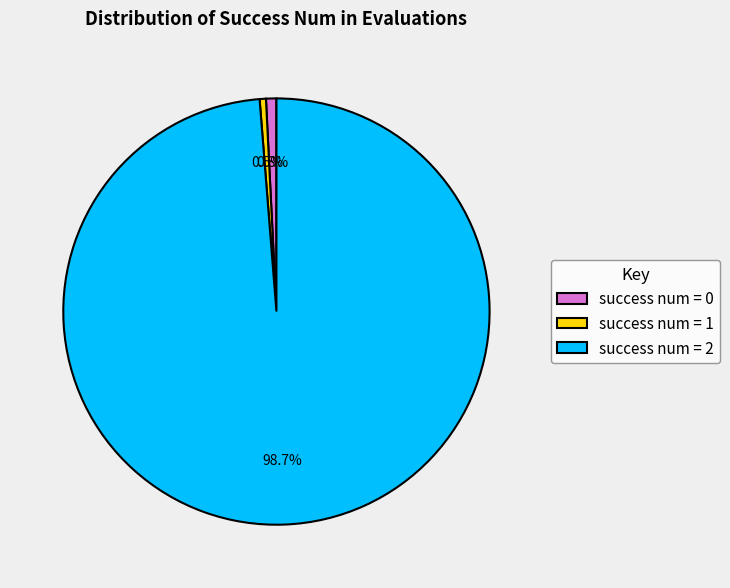

What is the total percentage of success num = 1 and success num = 2?

99.2%